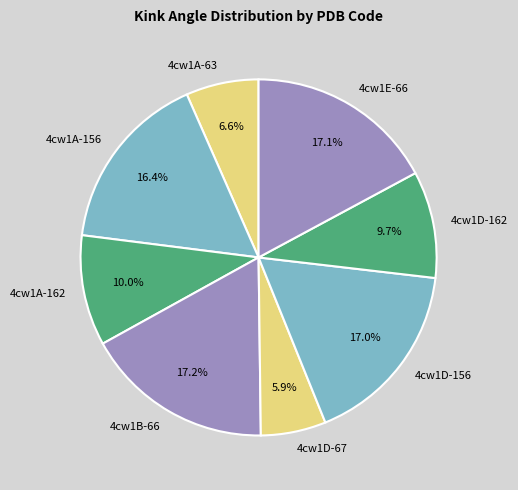

Does any single category account for the majority?

No